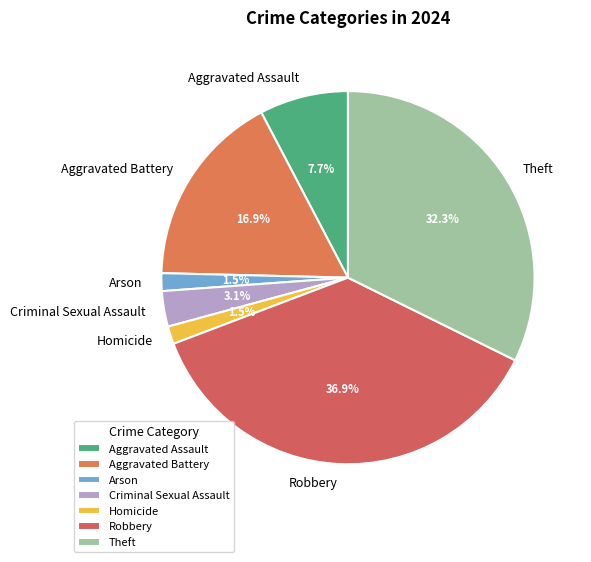

How many slices are in this pie chart?

7